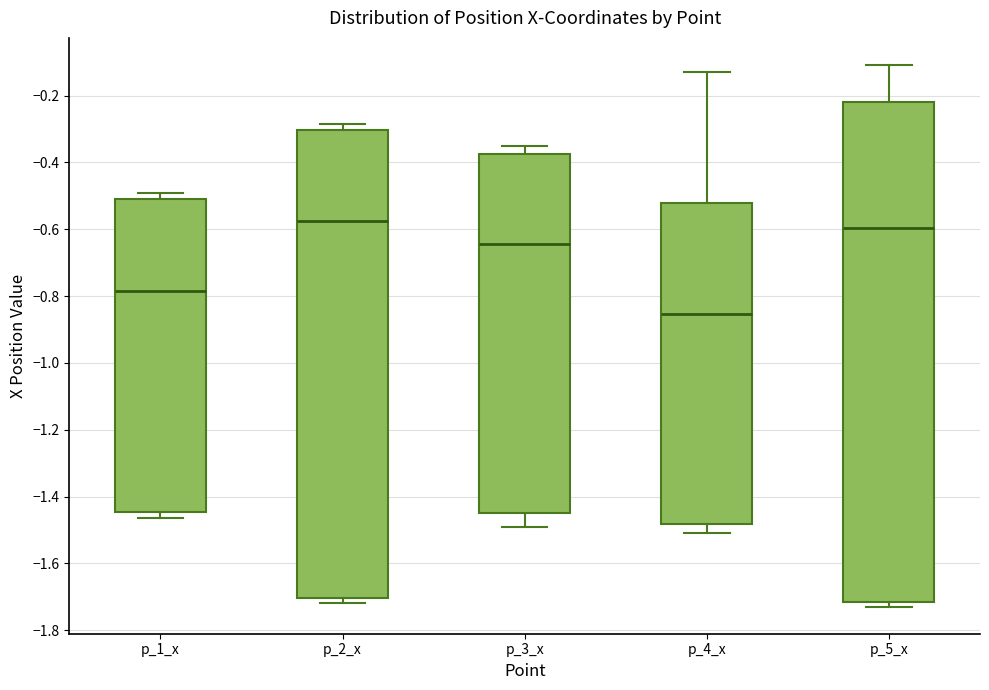

Reading left to right, read every box against the y-axis: the position of its median line, the range the box covers, and the ends of its whiskers. The values are not printed on the chart, so give them approximately, as read against the axis.

p_1_x: median -0.78, box -1.44 to -0.50, whiskers -1.46 to -0.50 (just above the box's upper edge)
p_2_x: median -0.58, box -1.70 to -0.30, whiskers -1.72 to -0.28
p_3_x: median -0.64, box -1.44 to -0.38, whiskers -1.50 to -0.36
p_4_x: median -0.86, box -1.48 to -0.52, whiskers -1.50 to -0.14
p_5_x: median -0.60, box -1.72 to -0.22, whiskers -1.72 (just below the box's lower edge) to -0.10